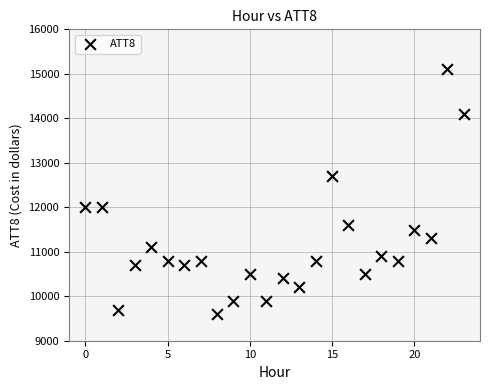

What is the range of Y values (max minus min)?

5500